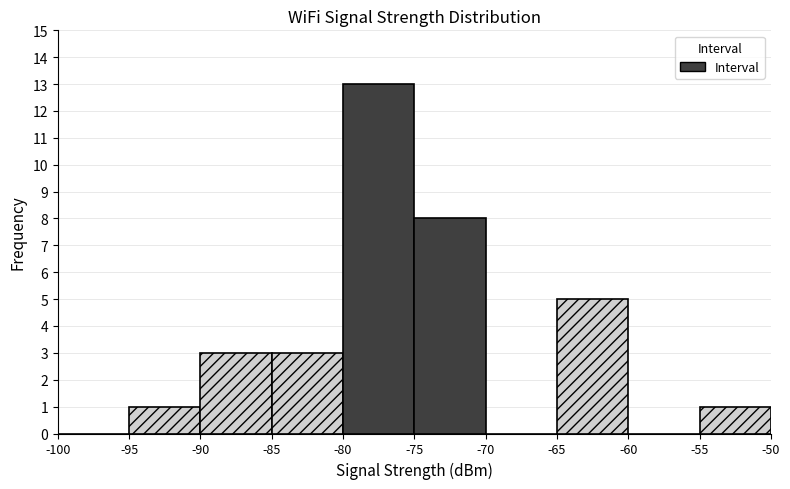

Reading left to right, transcribe this chart: for each bar, give the range it covers on the x-axis and its height. The values are not printed on the chart, so give them approximately, as read against the axis.

-100 to -95: 0
-95 to -90: 1
-90 to -85: 3
-85 to -80: 3
-80 to -75: 13
-75 to -70: 8
-70 to -65: 0
-65 to -60: 5
-60 to -55: 0
-55 to -50: 1